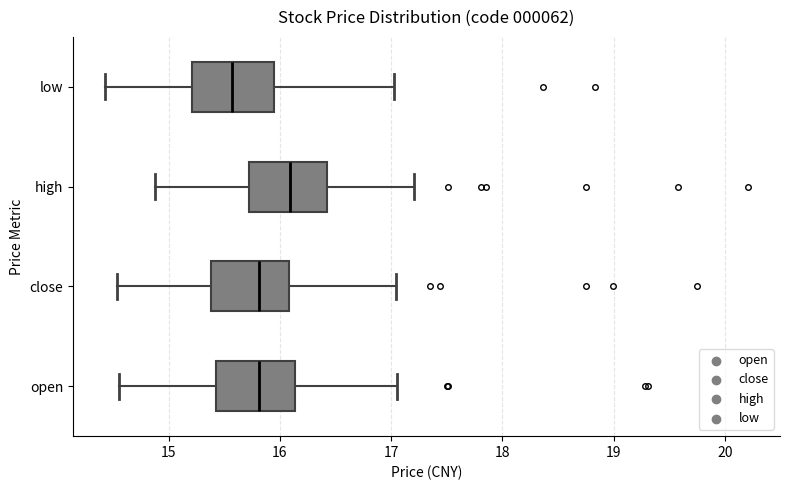

Reading bottom to top, read every box against the x-axis: the position of its median line, the range the box covers, and the ends of its whiskers. The values are not printed on the chart, so give them approximately, as read against the axis.

open: median 15.8, box 15.4 to 16.1, whiskers 14.6 to 17.1
close: median 15.8, box 15.4 to 16.1, whiskers 14.5 to 17.0
high: median 16.1, box 15.7 to 16.4, whiskers 14.9 to 17.2
low: median 15.6, box 15.2 to 16.0, whiskers 14.4 to 17.0